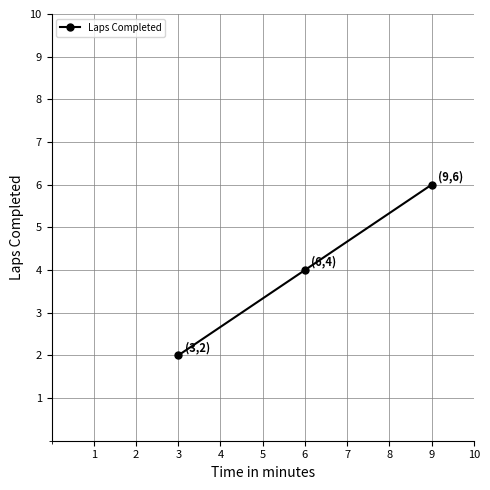

What is the greatest value displayed?

6